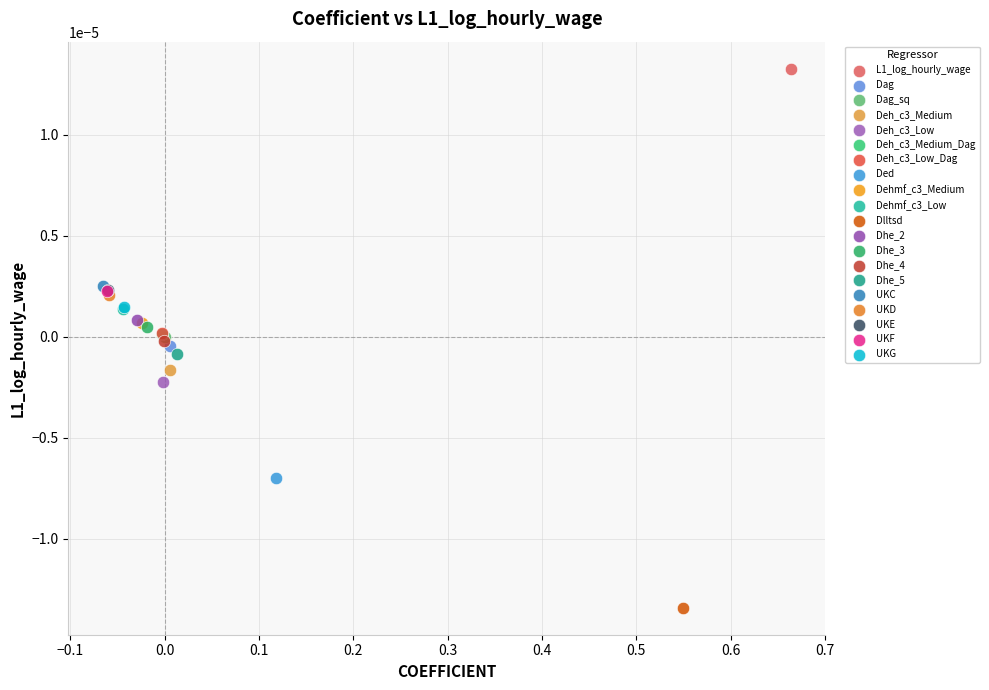

Which series contains the highest Y value?

L1_log_hourly_wage